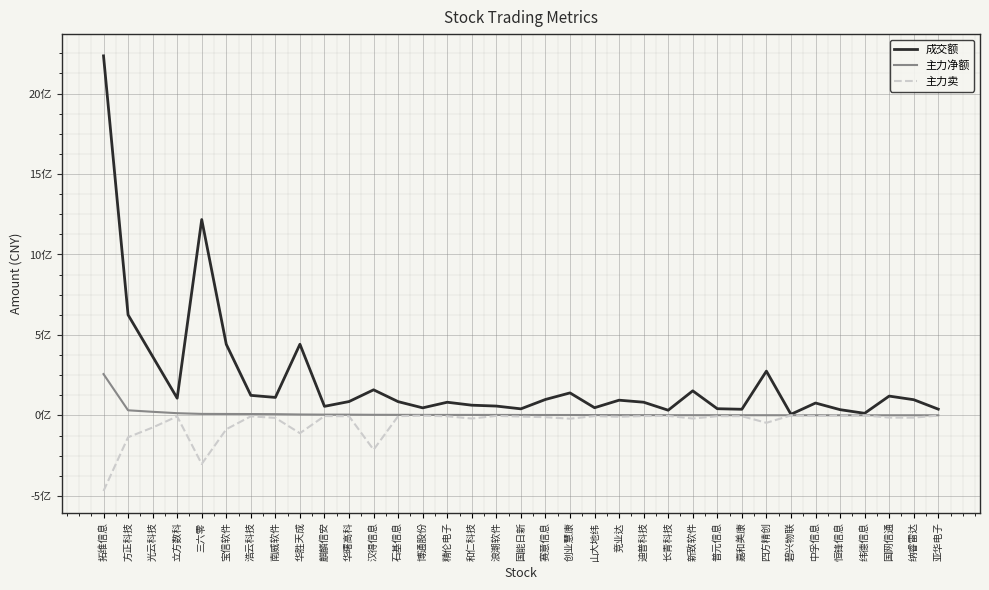

Which series has the largest range (max minus min)?

成交额